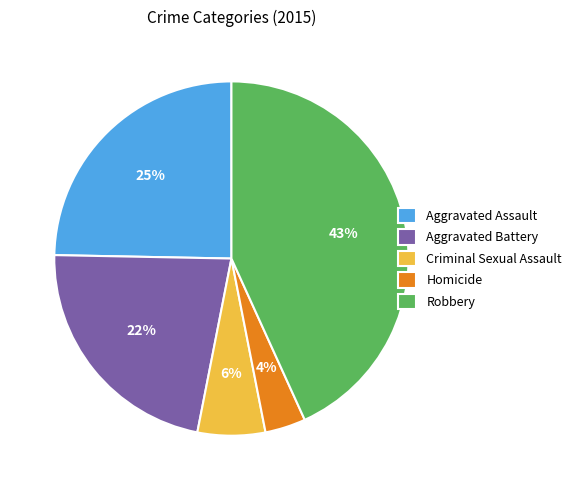

To the nearest percent, what is the average slice percentage?

20%